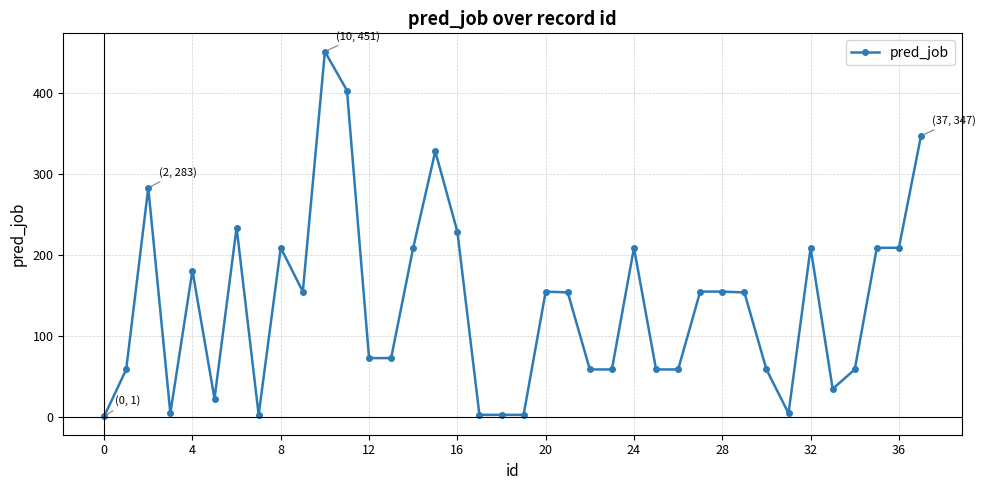

What is the maximum value shown in the chart?

451